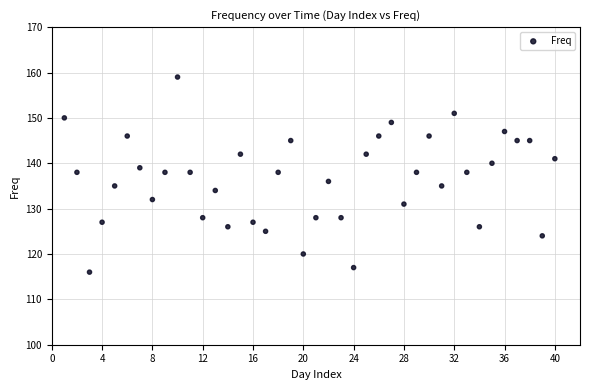

What is the range of Y values (max minus min)?

43